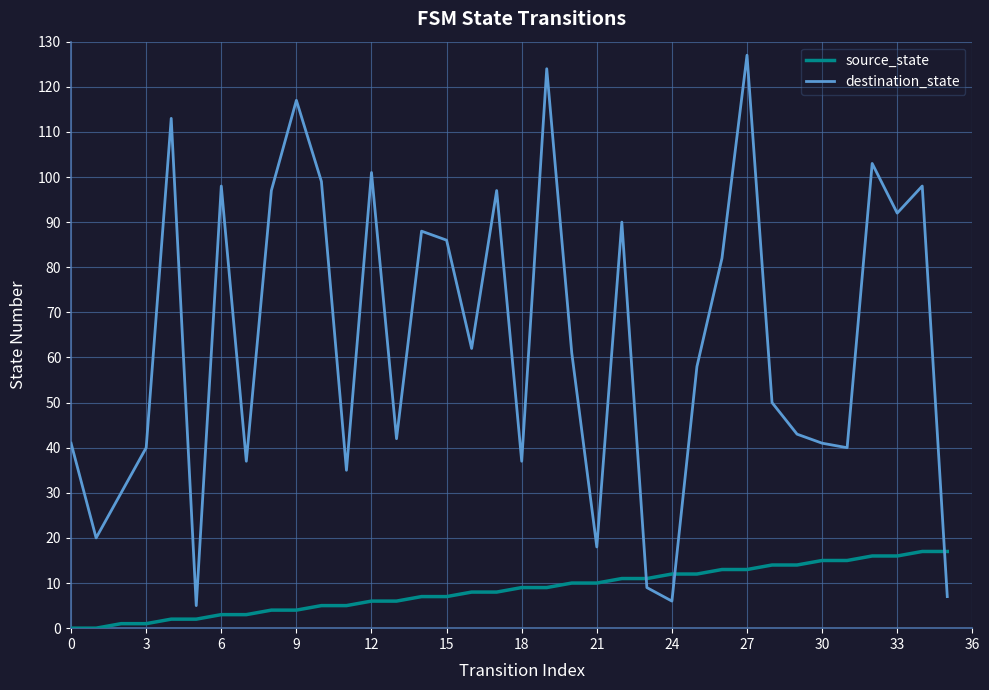

What is the difference between the maximum and minimum values in the source_state series?

17